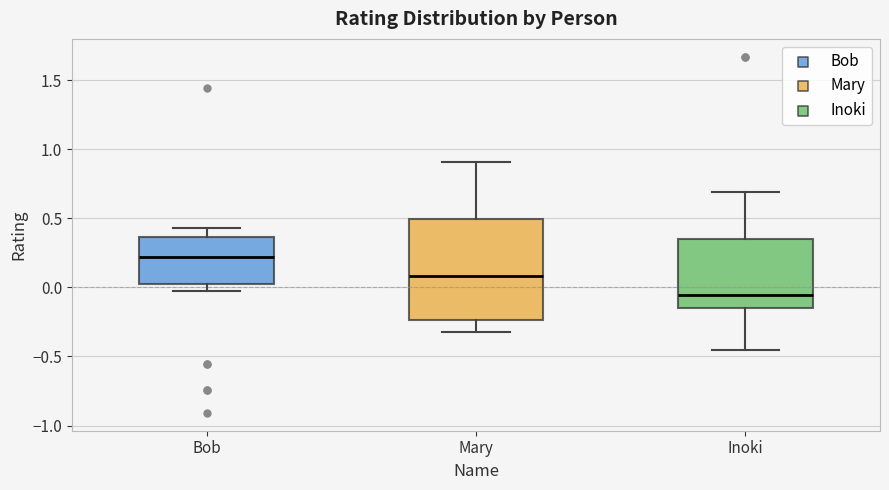

Which box is the tallest, from its lower edge to its upper edge?

Mary